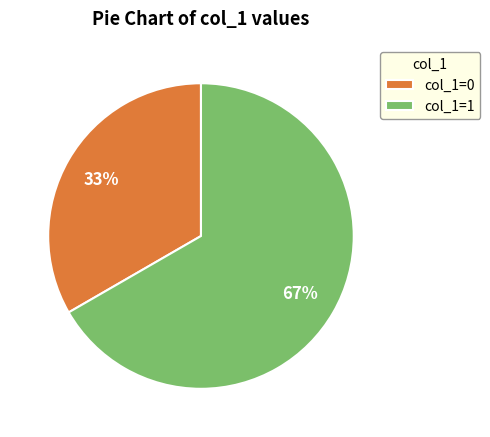

Rank the categories by value from lowest to highest.

col_1=0, col_1=1